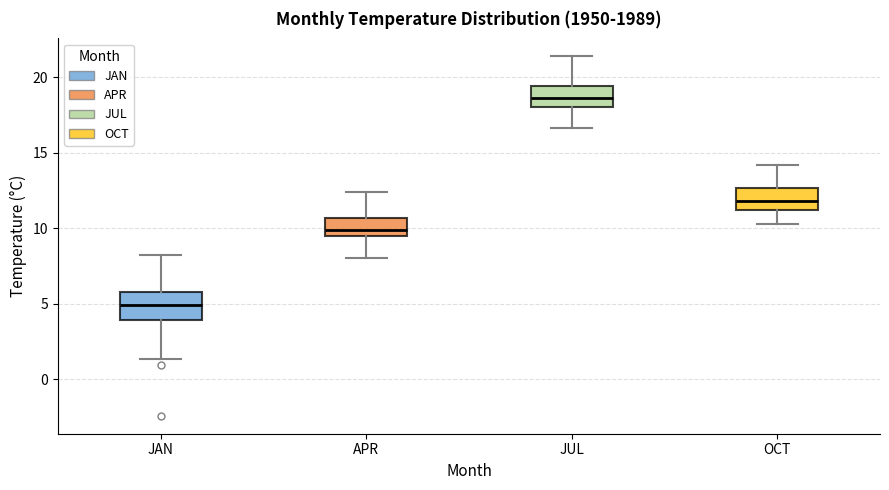

Where does the lower whisker of the box for JUL end on the y-axis? The values are not printed on the chart, so give them approximately, as read against the axis.

16.5